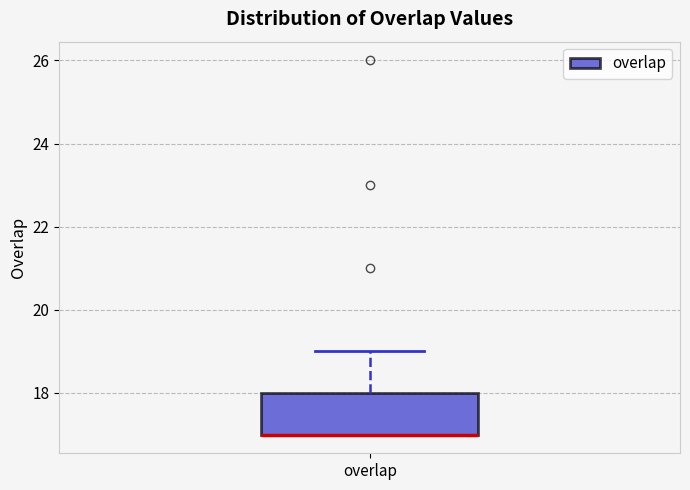

Read this box plot against the y-axis: the position of the median line, the range covered by the box, and the ends of both whiskers. The values are not printed on the chart, so give them approximately, as read against the axis.

median 17 (drawn on the box's lower edge), box 17 to 18, whiskers 17 to 19